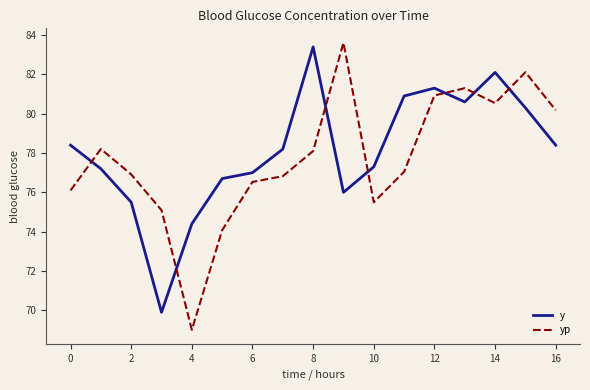

How many series are shown in this chart?

2